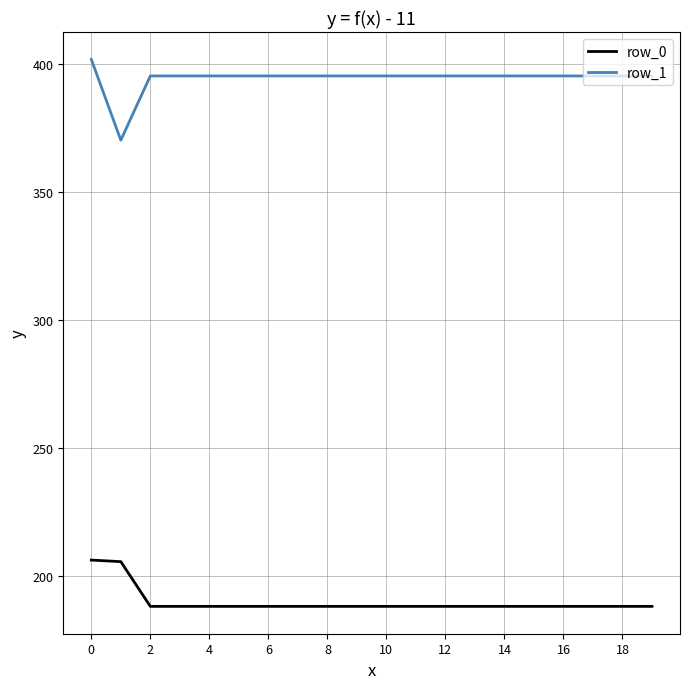

What is the difference between the maximum and minimum values in the row_0 series?

18.1